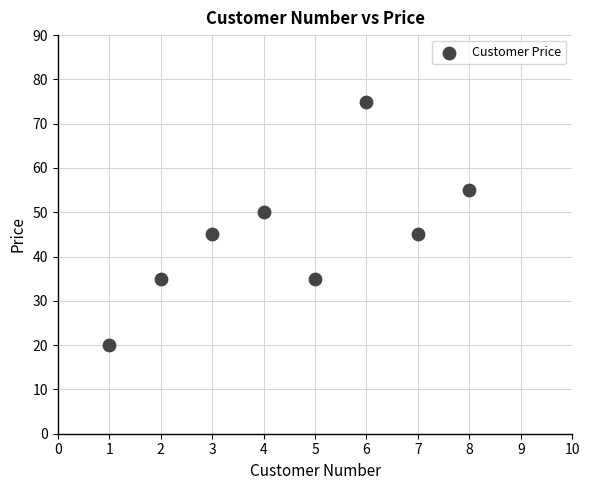

What is the range of Y values (max minus min)?

55